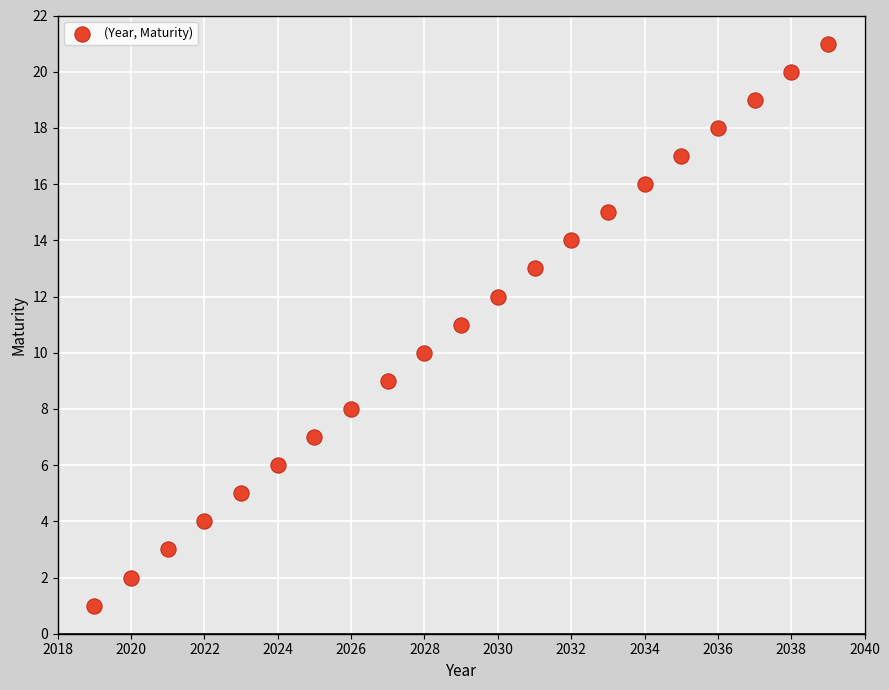

What is the range of Y values (max minus min)?

20